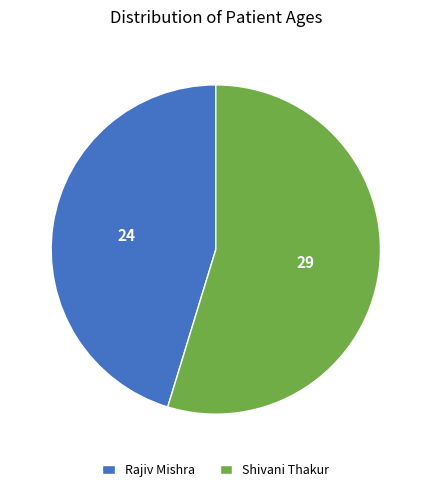

Rank the categories by value from highest to lowest.

Shivani Thakur, Rajiv Mishra